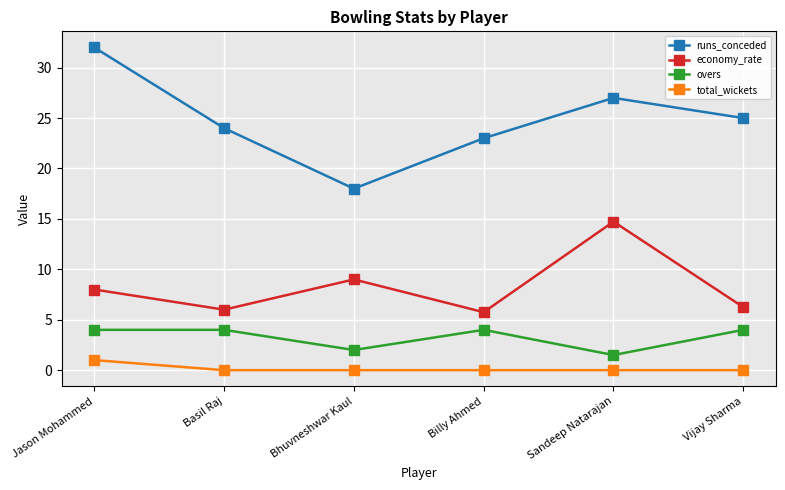

What is the sum of all total_wickets values?

1.0